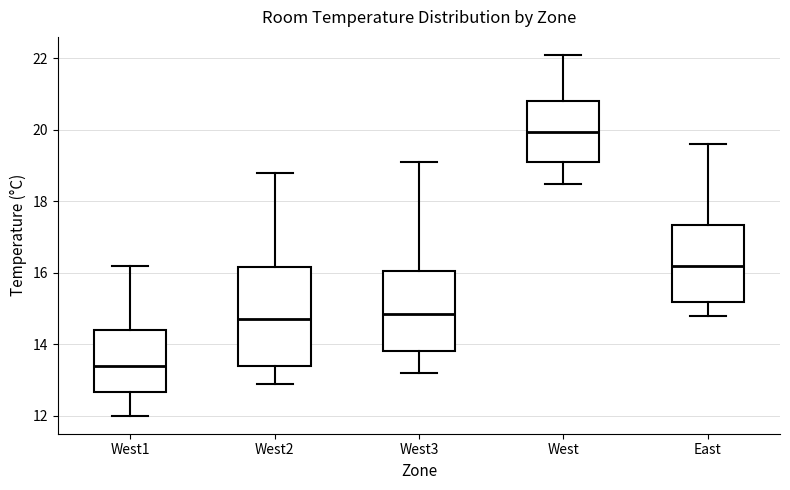

Reading left to right, read every box against the y-axis: the position of its median line, the range the box covers, and the ends of its whiskers. The values are not printed on the chart, so give them approximately, as read against the axis.

West1: median 13.4, box 12.6 to 14.4, whiskers 12.0 to 16.2
West2: median 14.8, box 13.4 to 16.2, whiskers 13.0 to 18.8
West3: median 14.8, box 13.8 to 16.0, whiskers 13.2 to 19.2
West: median 20.0, box 19.2 to 20.8, whiskers 18.6 to 22.2
East: median 16.2, box 15.2 to 17.4, whiskers 14.8 to 19.6